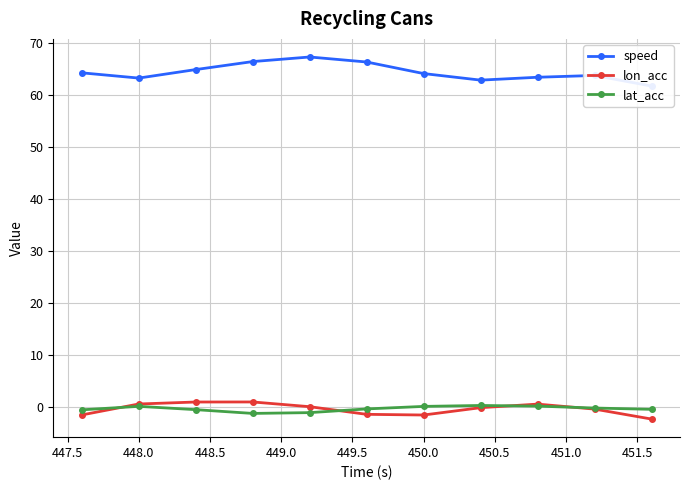

Which series has the widest spread of values?

speed